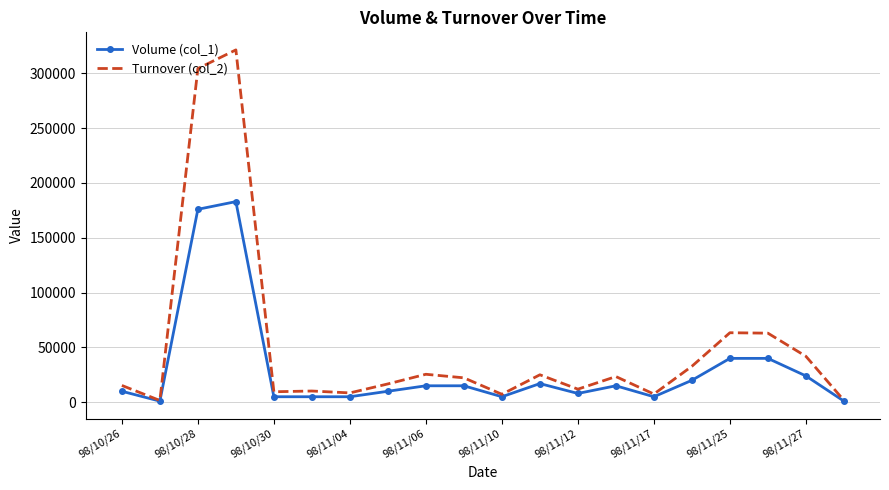

Which series has the widest spread of values?

Turnover (col_2)